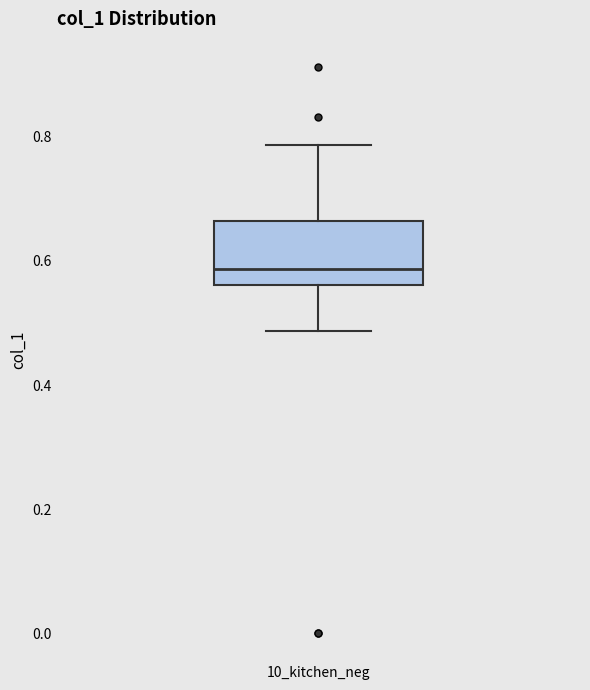

Read this box plot against the y-axis: the position of the median line, the range covered by the box, and the ends of both whiskers. The values are not printed on the chart, so give them approximately, as read against the axis.

median 0.58, box 0.56 to 0.66, whiskers 0.48 to 0.78